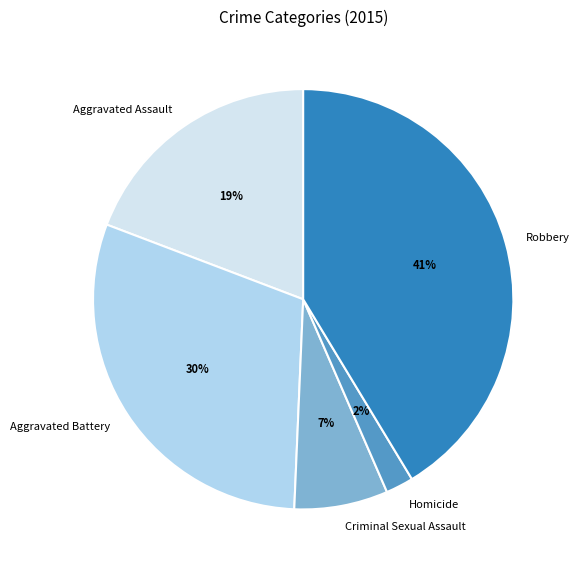

Is there a majority slice in this chart?

No